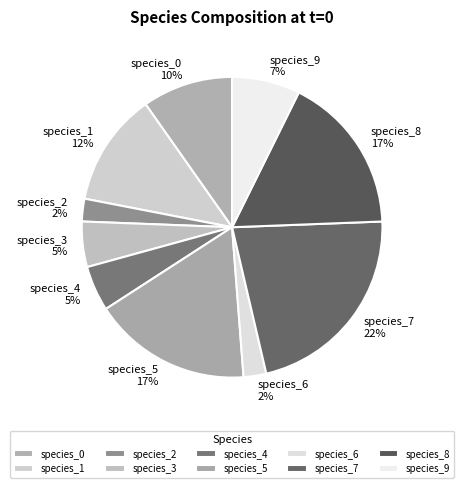

The species_4 slice represents 5% of the pie. True or false?

True